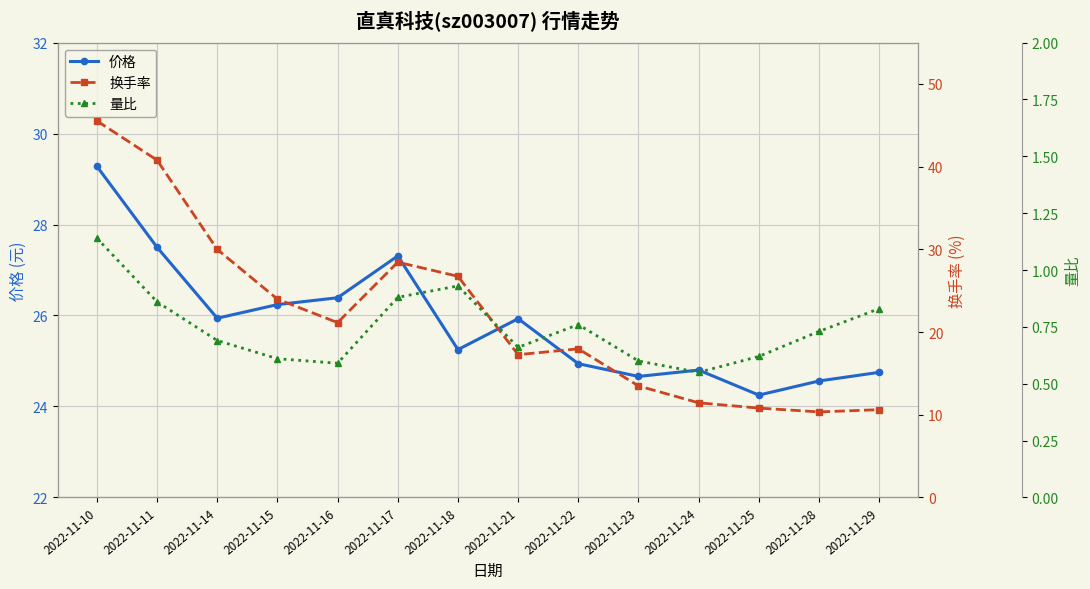

List the series in order of their peak value, lowest first.

量比, 价格, 换手率